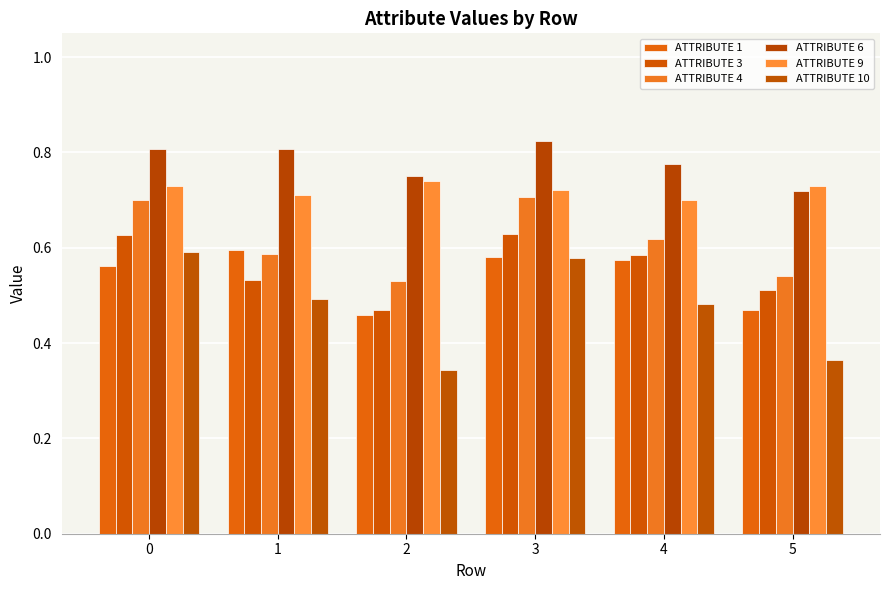

What is the difference between the second highest and second lowest values in the ATTRIBUTE 1 series?

0.1